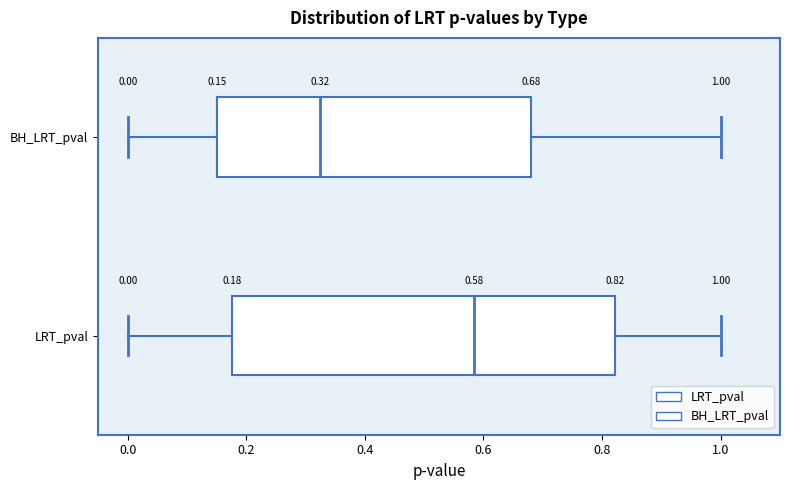

Which box has the furthest to the right median line?

LRT_pval